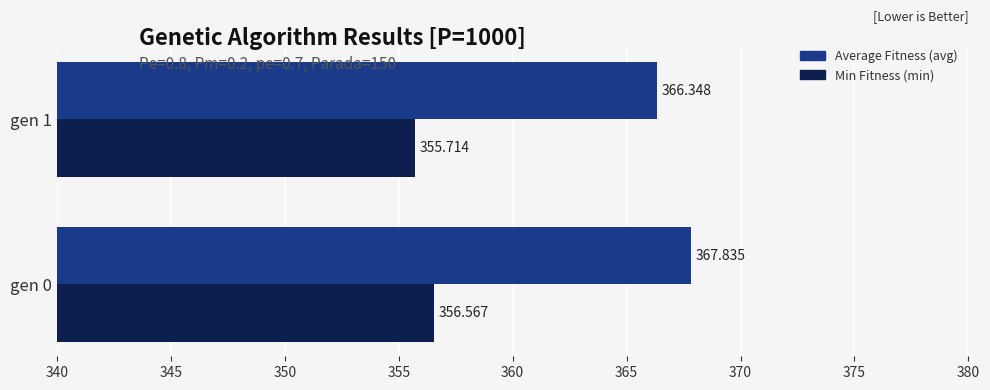

What is the sum of all Average Fitness (avg) values?

734.2